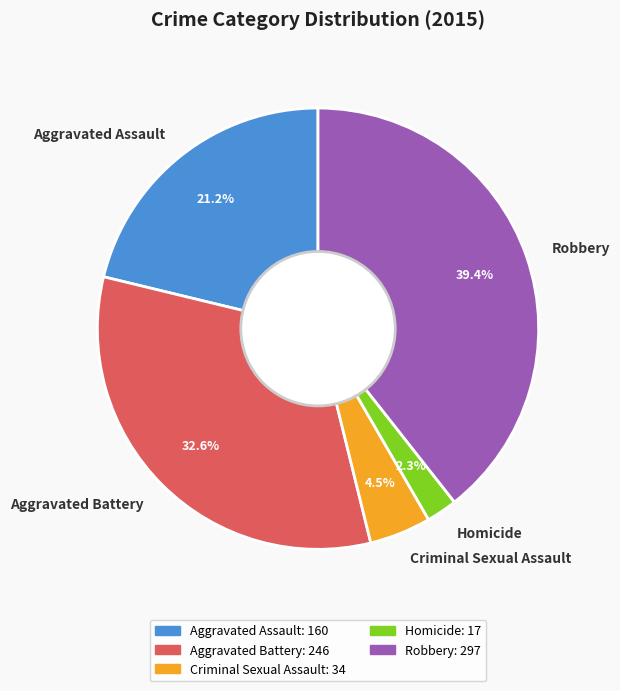

Which has a higher value, Homicide or Criminal Sexual Assault?

Criminal Sexual Assault